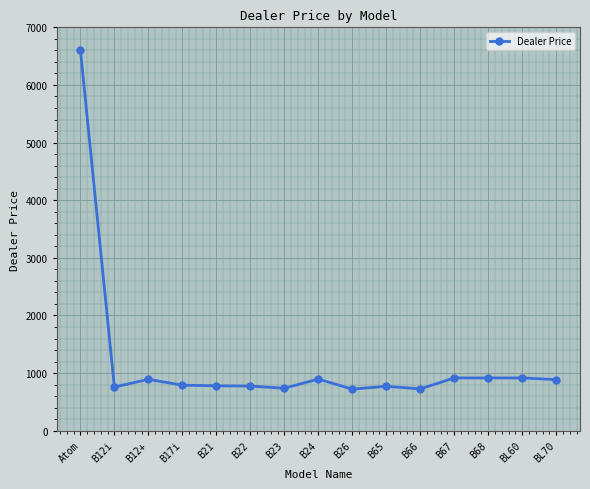

What is the average value?

1206.2